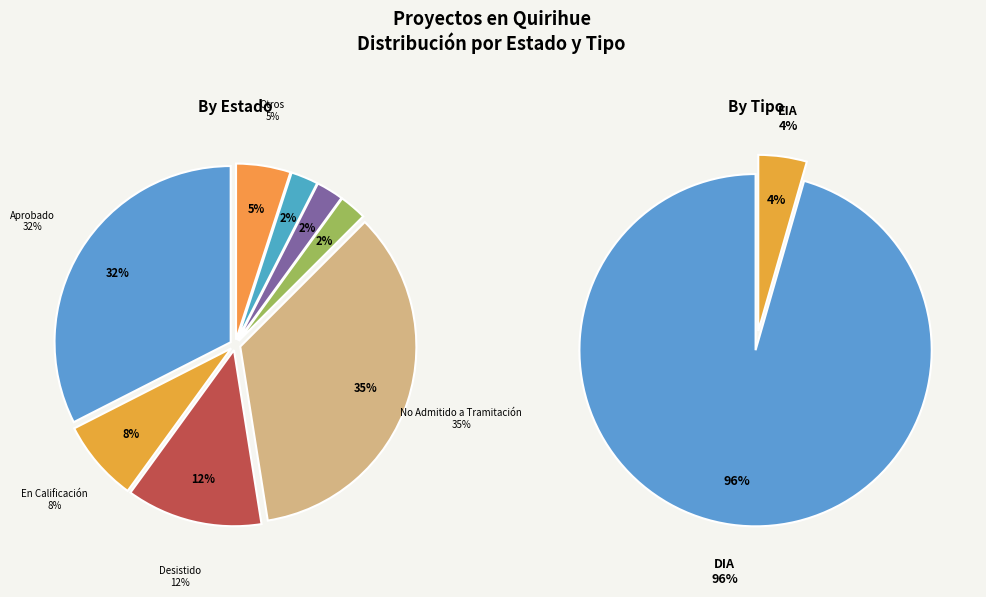

What is the smallest slice in the pie chart?

EIA